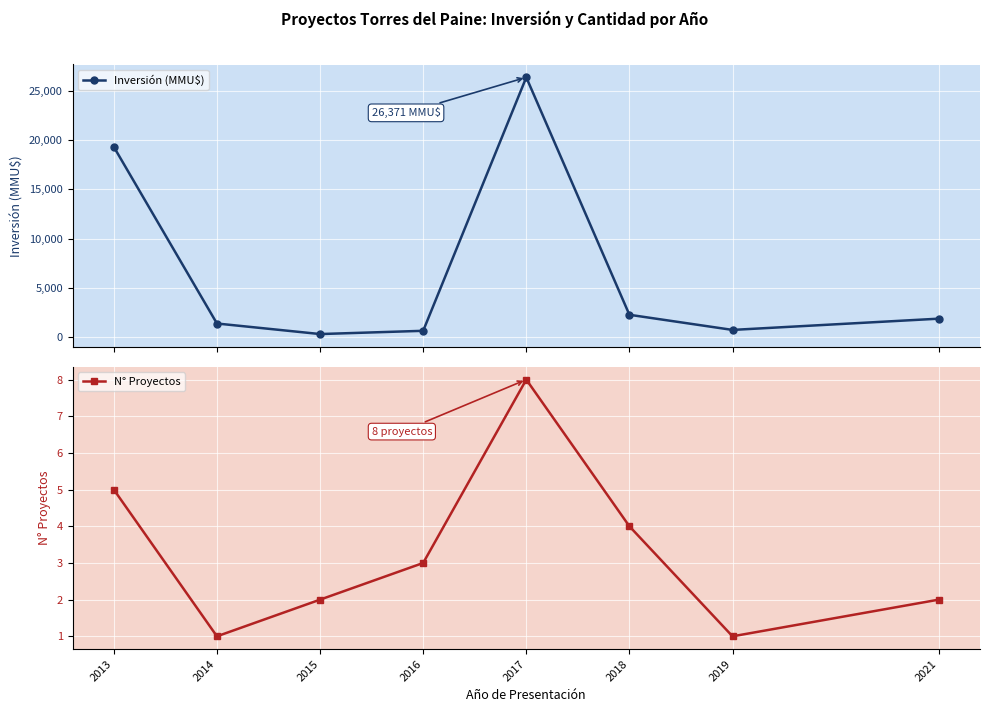

Which category has the highest value in the Inversión (MMU$) series?

2017